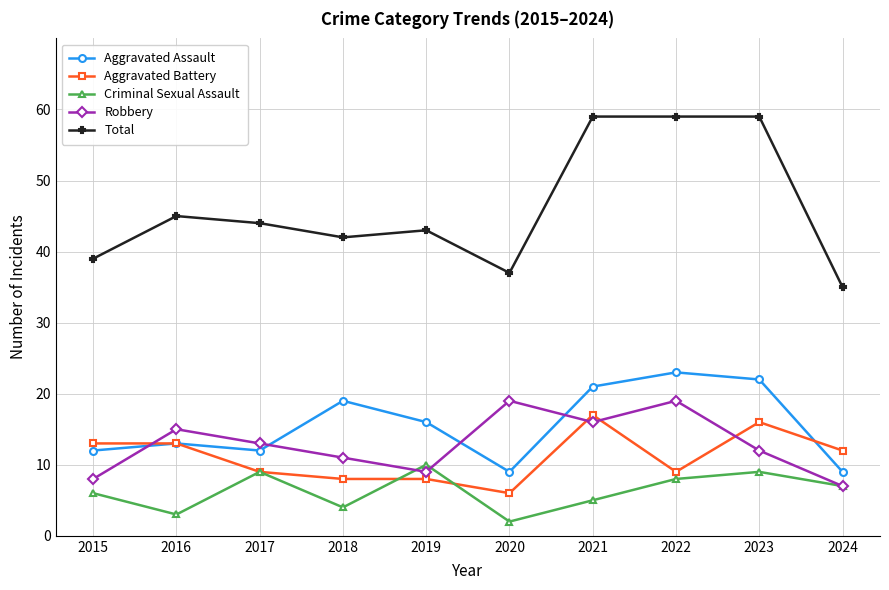

How many data points in Criminal Sexual Assault are less than 7?

5